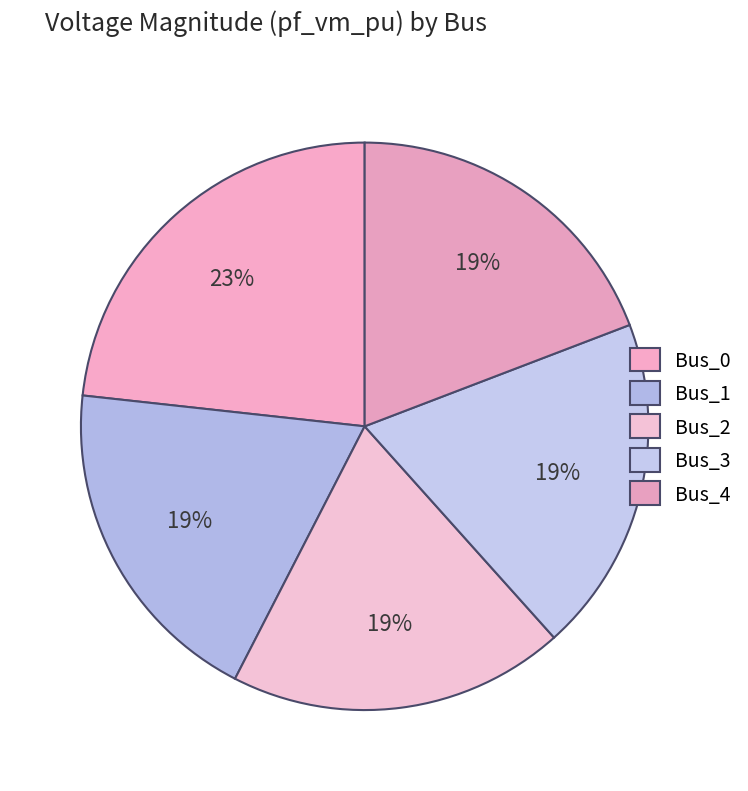

Which category has the smallest portion of the pie?

Bus_1